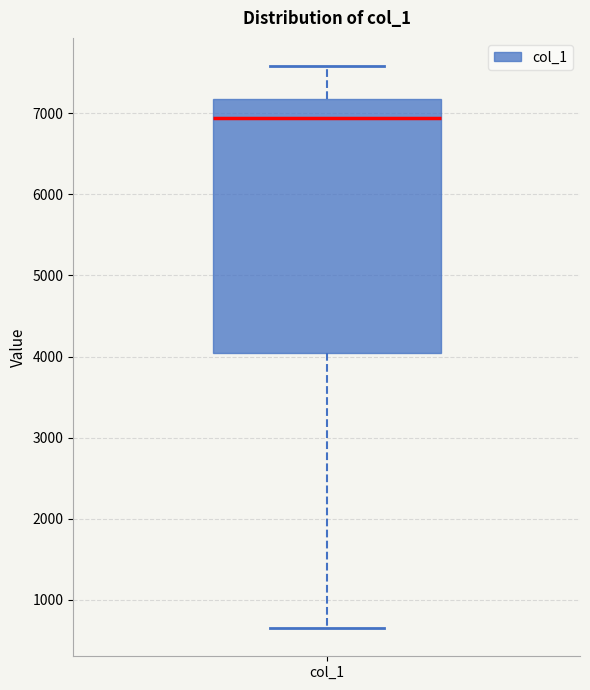

Read this box plot against the y-axis: the position of the median line, the range covered by the box, and the ends of both whiskers. The values are not printed on the chart, so give them approximately, as read against the axis.

median 6900, box 4000 to 7200, whiskers 700 to 7600